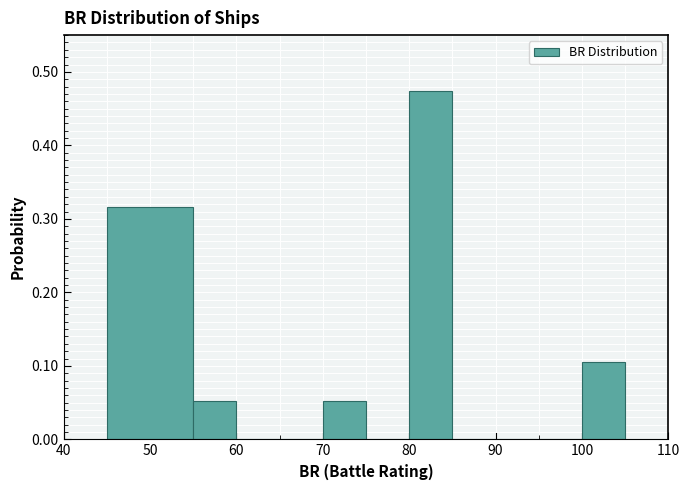

How tall is the bar that spans 100 to 105 on the x-axis? The values are not printed on the chart, so give them approximately, as read against the axis.

0.11